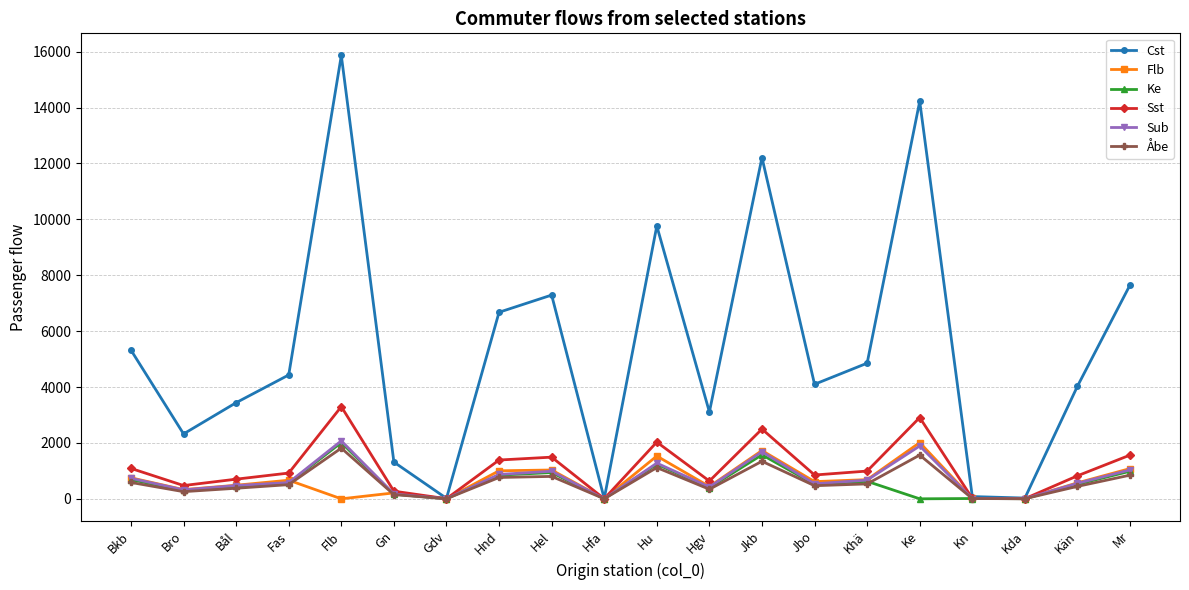

How many data points in Åbe are less than 507?

10